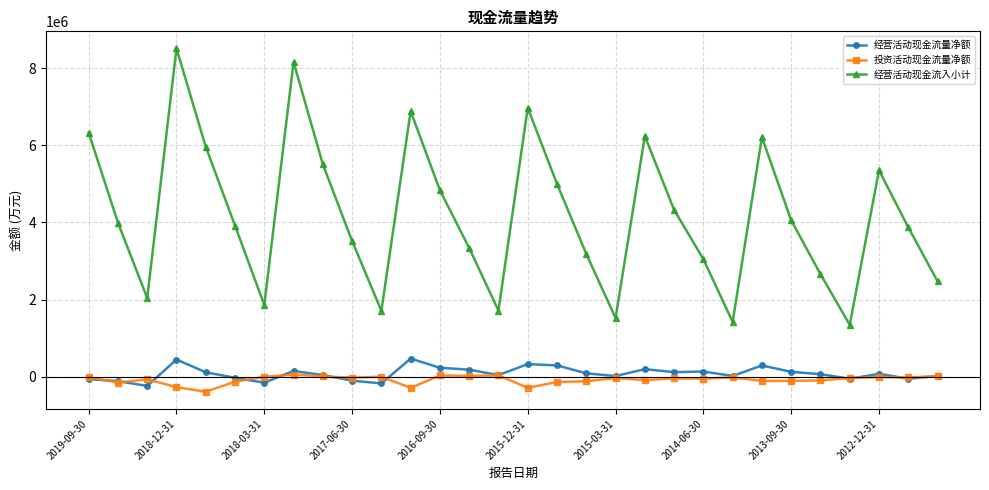

List the series in order of their peak value, highest first.

经营活动现金流入小计, 经营活动现金流量净额, 投资活动现金流量净额